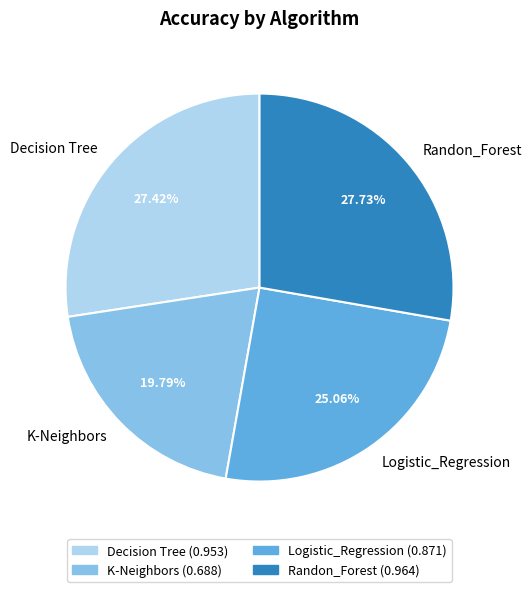

What is the smallest slice in the pie chart?

K-Neighbors